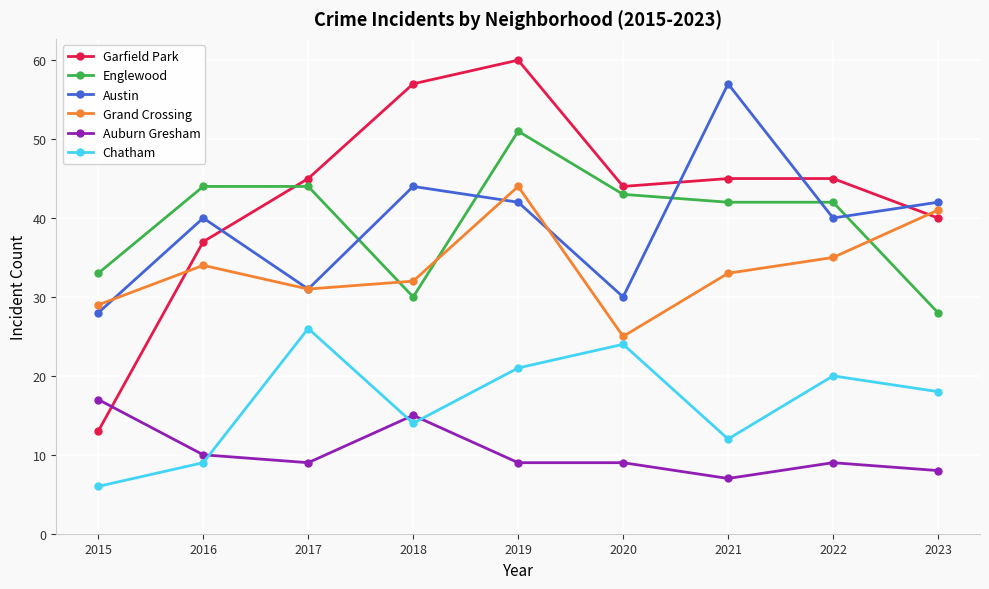

At which label does Auburn Gresham reach its minimum?

2021